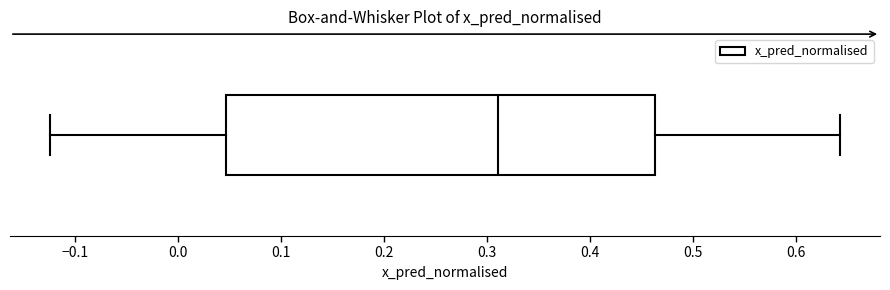

Transcribe this box plot: give where the median line is, the range the box spans, and where the two whiskers end, as read against the x-axis. The values are not printed on the chart, so give them approximately, as read against the axis.

median 0.31, box 0.05 to 0.46, whiskers -0.12 to 0.64